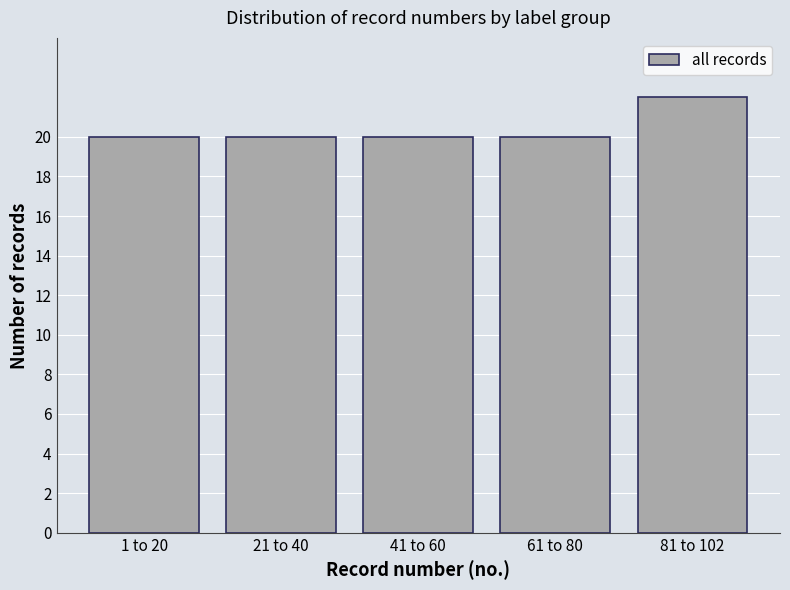

Reading left to right, extract all data points from this chart.

1 to 20=20	21 to 40=20	41 to 60=20	61 to 80=20	81 to 102=22